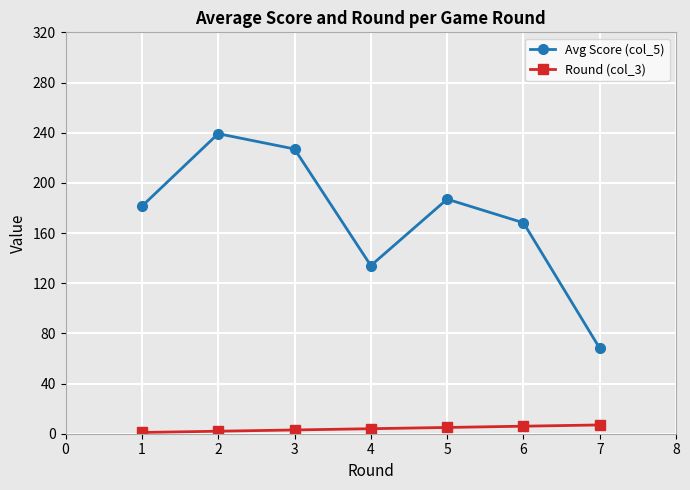

True or false: Round (col_3) and Avg Score (col_5) cross at least once.

False